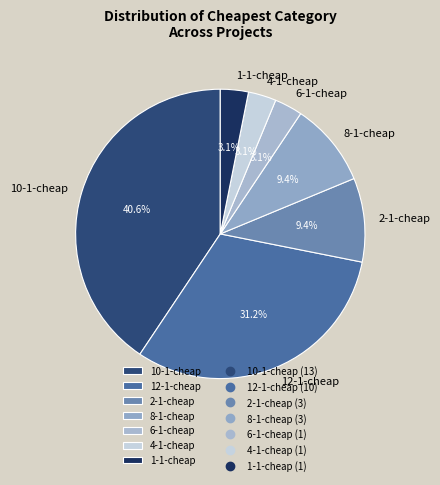

To the nearest percent, what is the difference between the 12-1-cheap and 2-1-cheap slice percentages?

22%